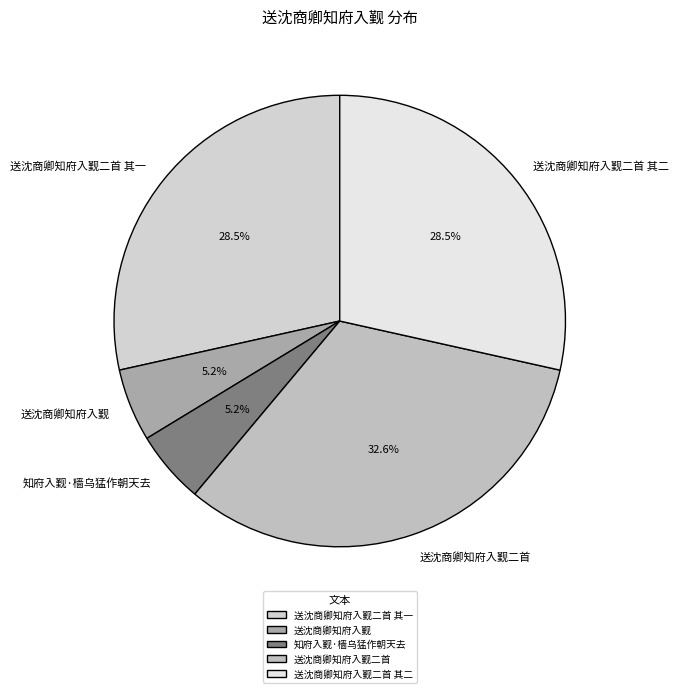

Between 送沈商卿知府入觐二首 其二 and 送沈商卿知府入觐, which is larger?

送沈商卿知府入觐二首 其二